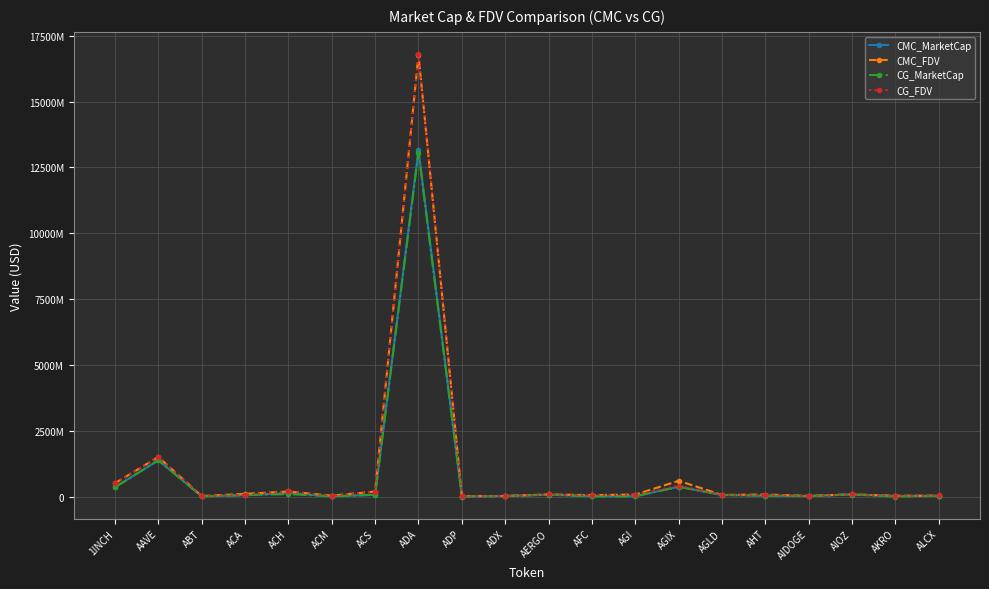

Rank the series by their maximum value, from highest to lowest.

CG_FDV, CMC_FDV, CMC_MarketCap, CG_MarketCap